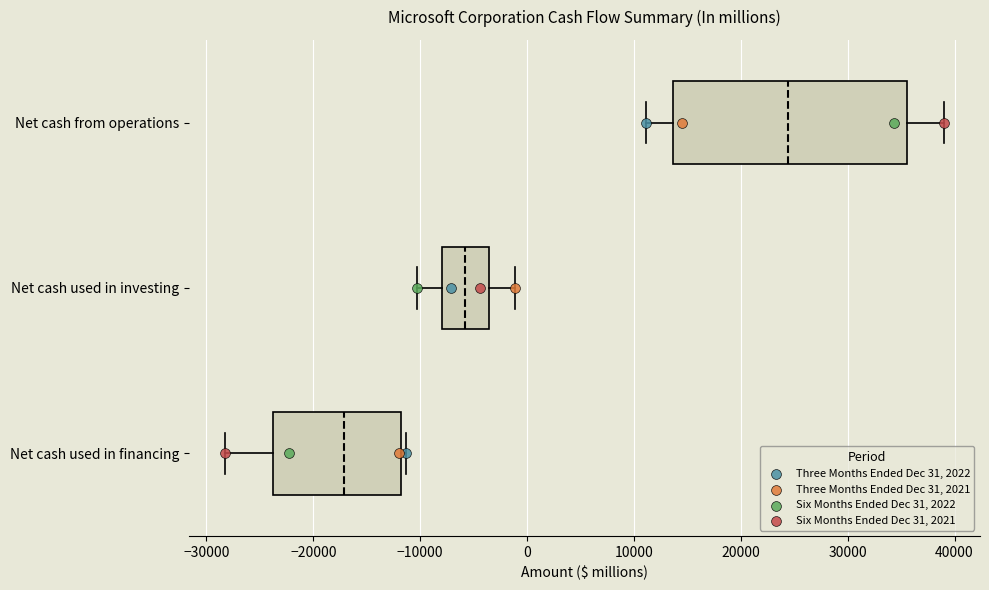

Which box's median line is the furthest to the left?

Net cash used in financing